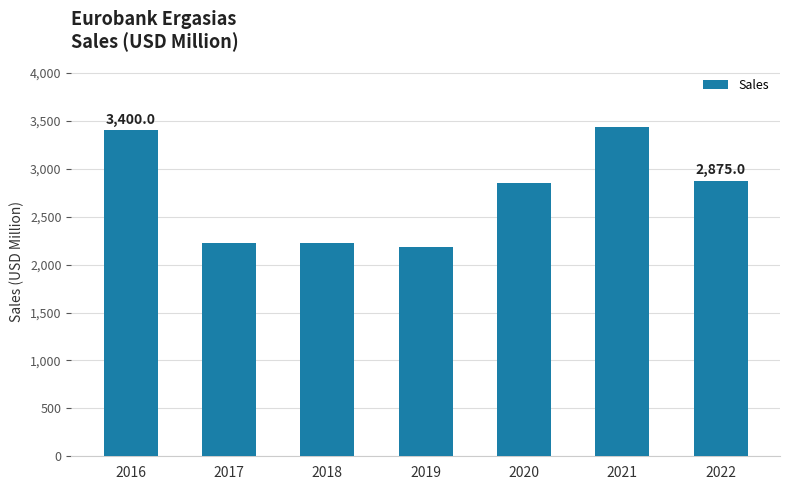

Between 2019 and 2020, which is larger?

2020